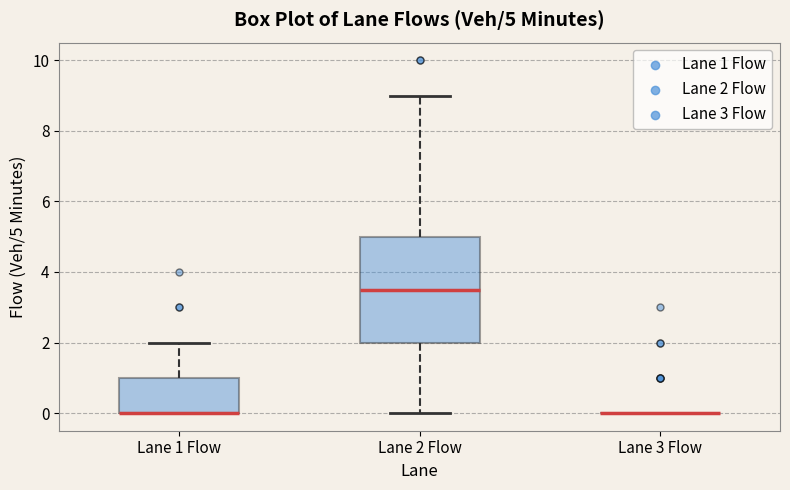

Comparing the boxes themselves (not the whiskers), which one is the tallest?

Lane 2 Flow